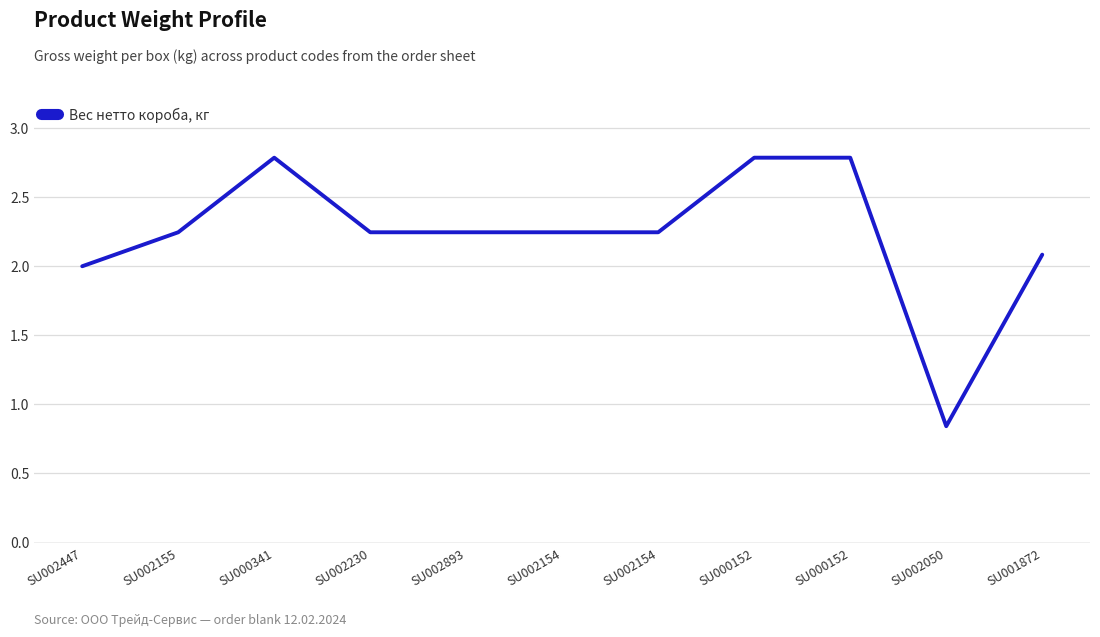

Is it true that the value at SU002893 is 1.0?

False